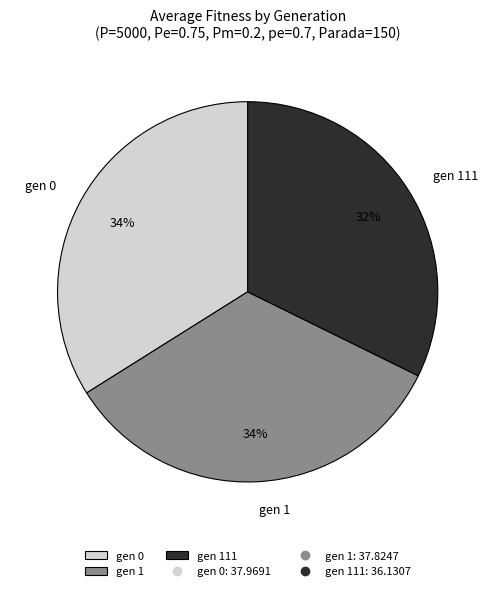

To the nearest percent, what is the difference between the gen 111 and gen 1 slice percentages?

2%